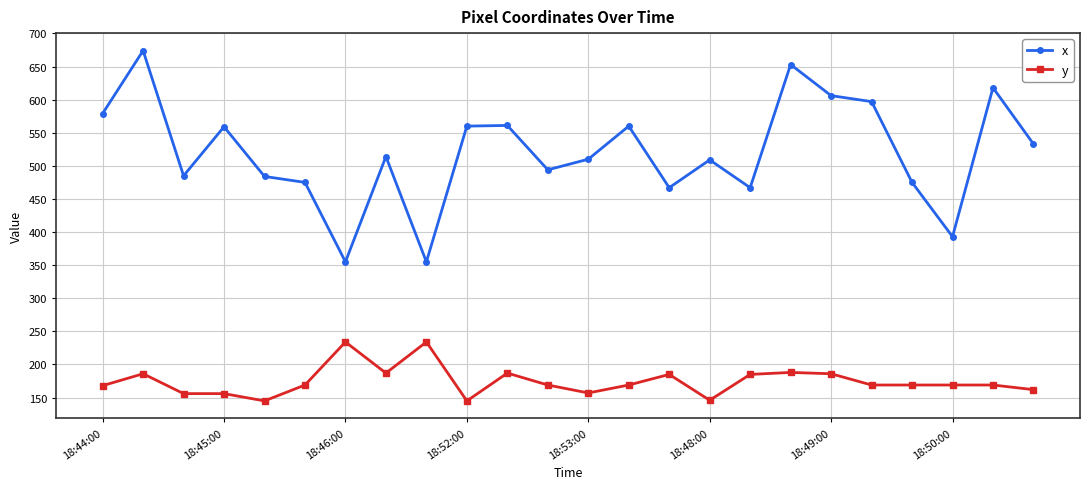

What are all the series names shown in the legend?

x, y